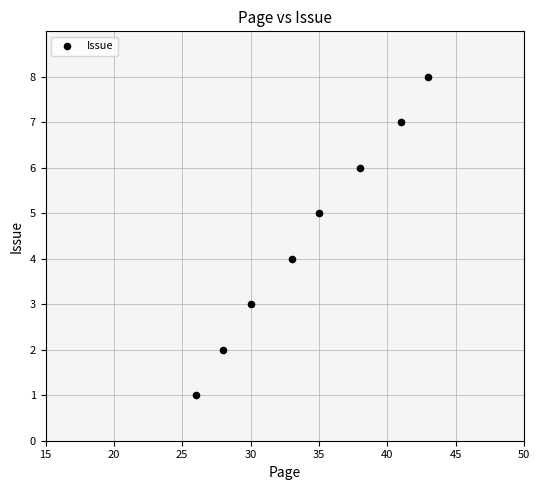

What is the range of Y values (max minus min)?

7